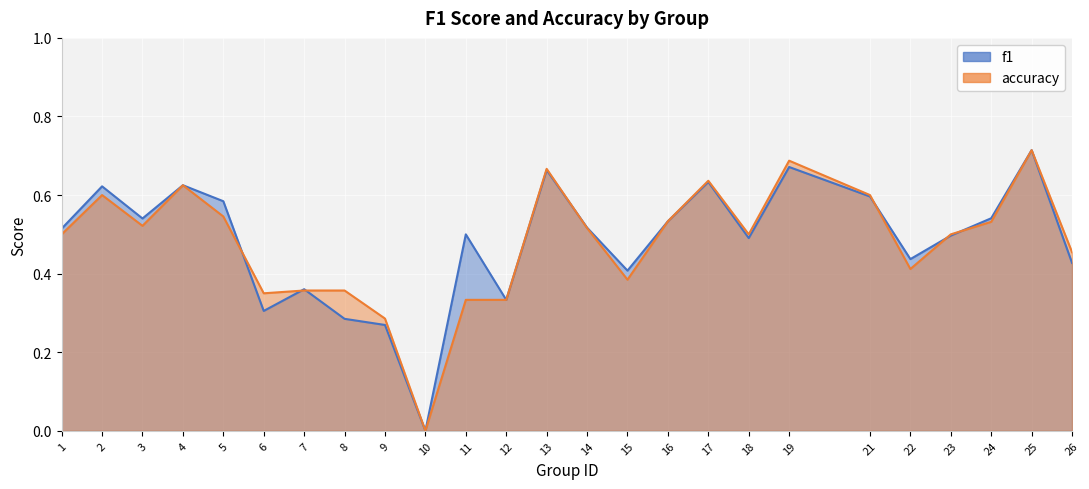

How many times do accuracy and f1 cross each other?

7